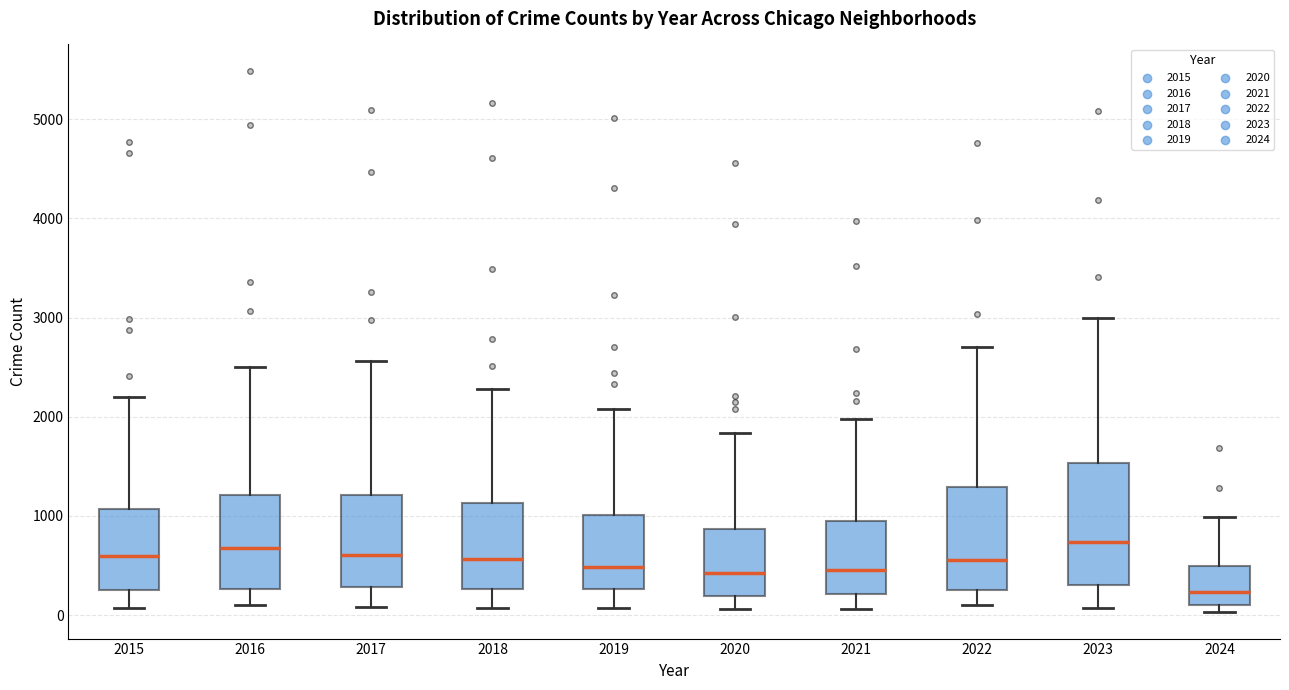

Reading left to right, read every box against the y-axis: the position of its median line, the range the box covers, and the ends of its whiskers. The values are not printed on the chart, so give them approximately, as read against the axis.

2015: median 600, box 300 to 1100, whiskers 100 to 2200
2016: median 700, box 300 to 1200, whiskers 100 to 2500
2017: median 600, box 300 to 1200, whiskers 100 to 2600
2018: median 600, box 300 to 1100, whiskers 100 to 2300
2019: median 500, box 300 to 1000, whiskers 100 to 2100
2020: median 400, box 200 to 900, whiskers 100 to 1800
2021: median 500, box 200 to 900, whiskers 100 to 2000
2022: median 600, box 300 to 1300, whiskers 100 to 2700
2023: median 700, box 300 to 1500, whiskers 100 to 3000
2024: median 200, box 100 to 500, whiskers 0 to 1000